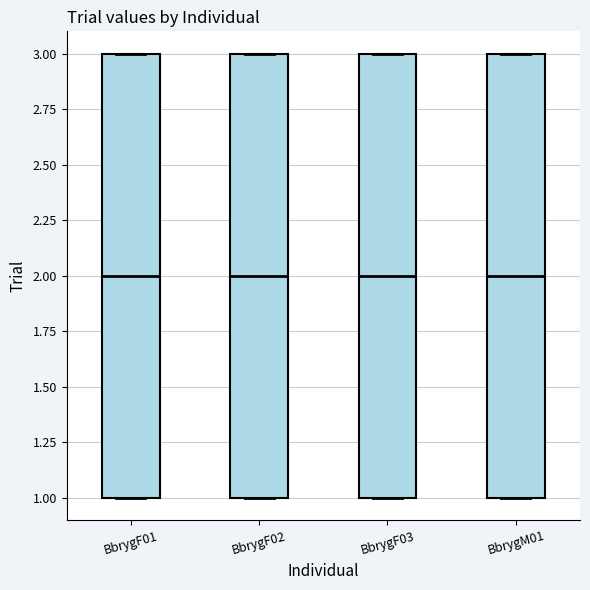

Reading left to right, read every box against the y-axis: the position of its median line, the range the box covers, and the ends of its whiskers. The values are not printed on the chart, so give them approximately, as read against the axis.

BbrygF01: median 2, box 1 to 3, whiskers 1 to 3
BbrygF02: median 2, box 1 to 3, whiskers 1 to 3
BbrygF03: median 2, box 1 to 3, whiskers 1 to 3
BbrygM01: median 2, box 1 to 3, whiskers 1 to 3